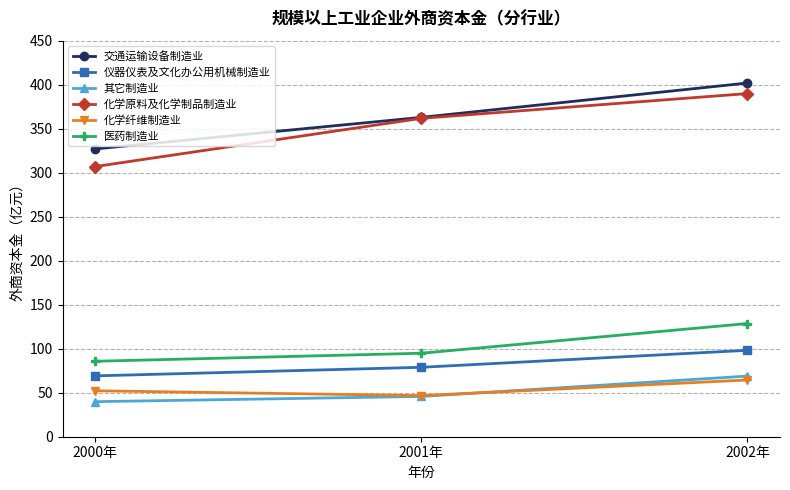

What is the total value across all series at 2001年?

990.8